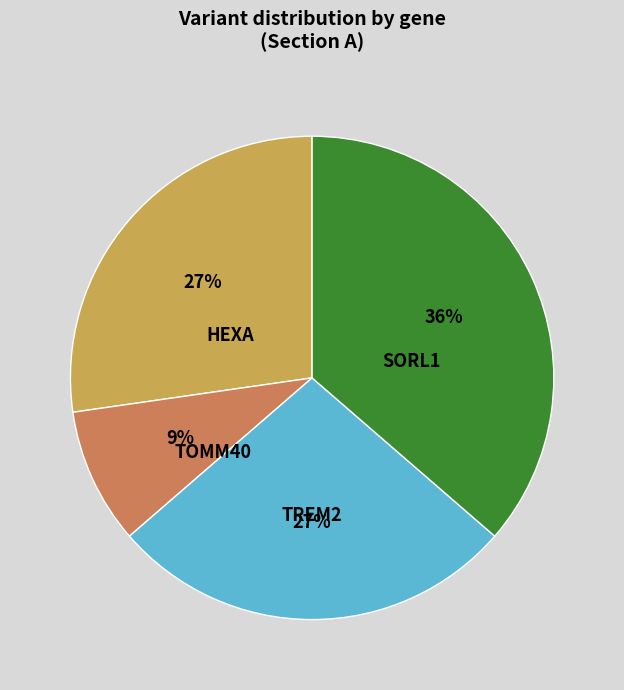

Which slice is the largest?

SORL1